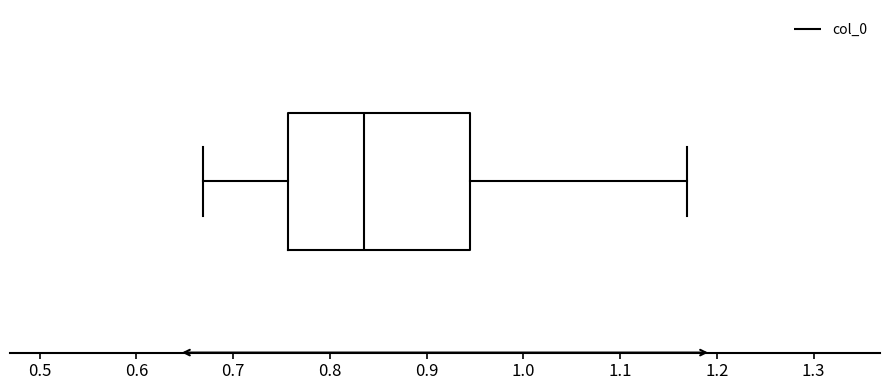

Where does the right whisker of the box end on the x-axis? The values are not printed on the chart, so give them approximately, as read against the axis.

1.17